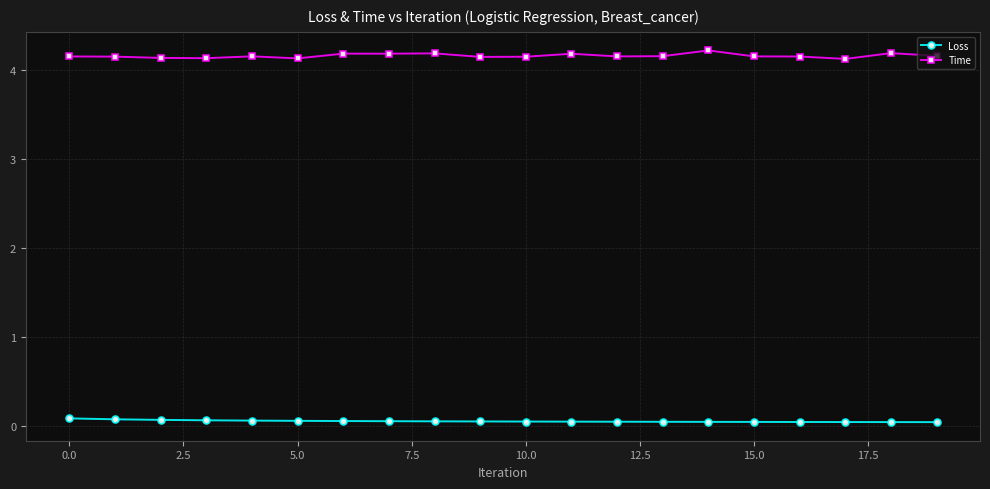

True or false: Loss and Time intersect in this chart.

False